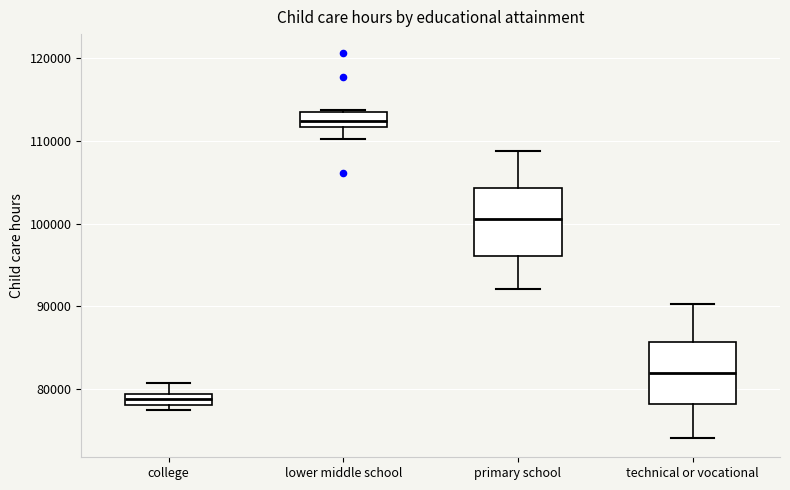

Where is the upper edge of the box for primary school on the y-axis? The values are not printed on the chart, so give them approximately, as read against the axis.

104000